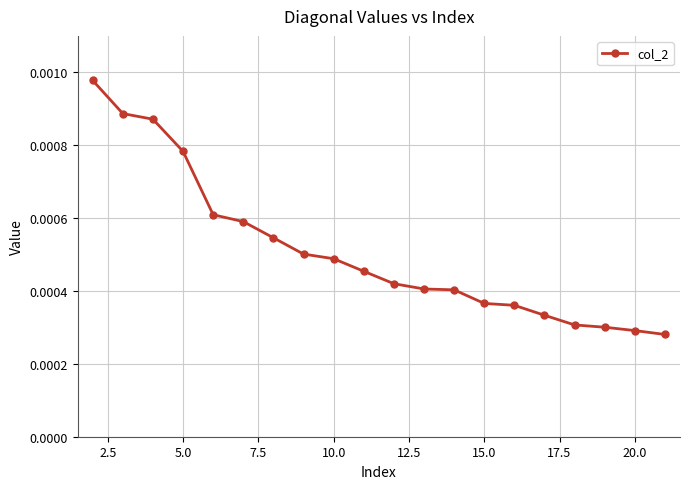

Count the values in the range 0 to 1.

20